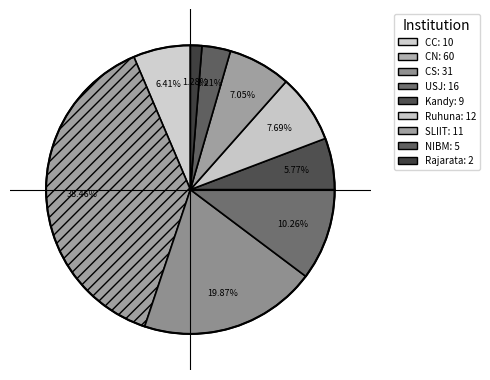

How many segments does this pie chart have?

9